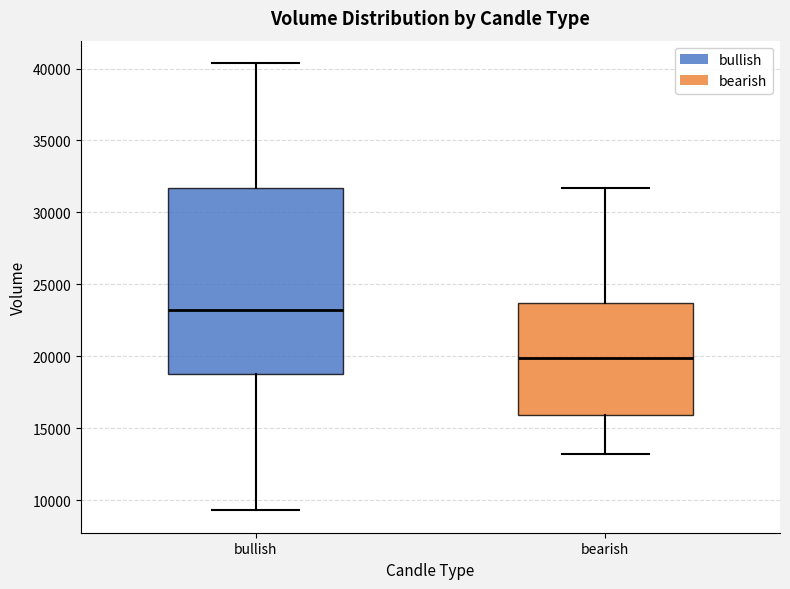

Which box is the tallest, from its lower edge to its upper edge?

bullish